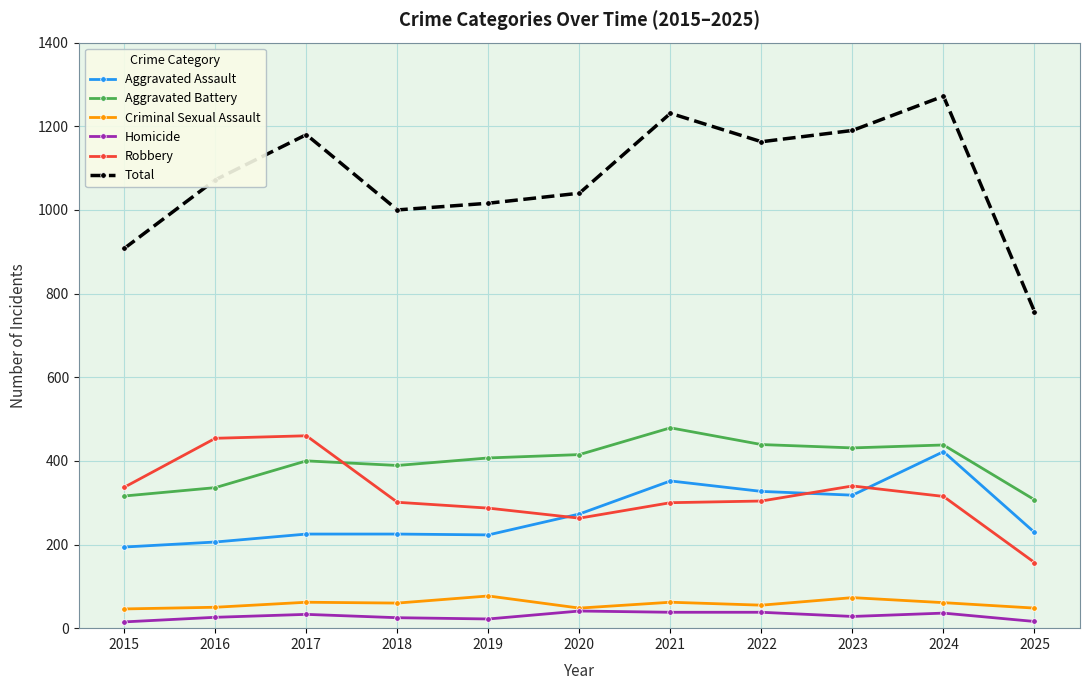

True or false: Aggravated Battery and Criminal Sexual Assault cross at least once.

False